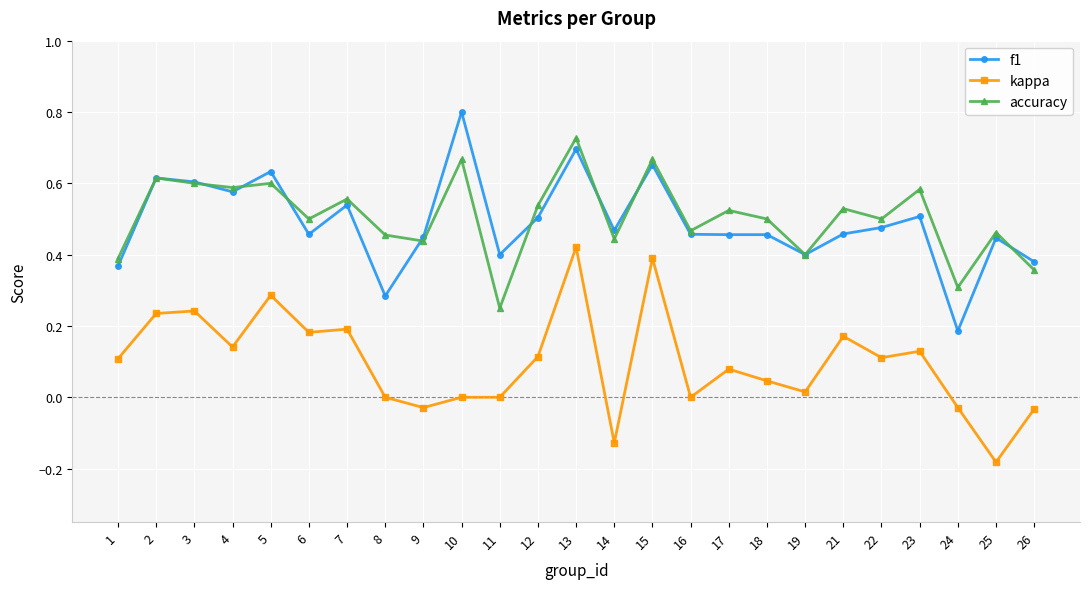

Which series changed the most between 10 and 25?

f1